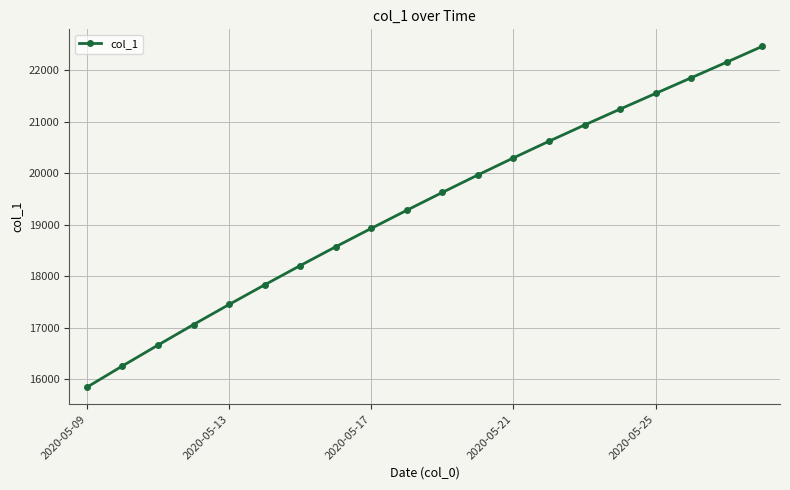

What is the minimum value shown in the chart?

15842.6